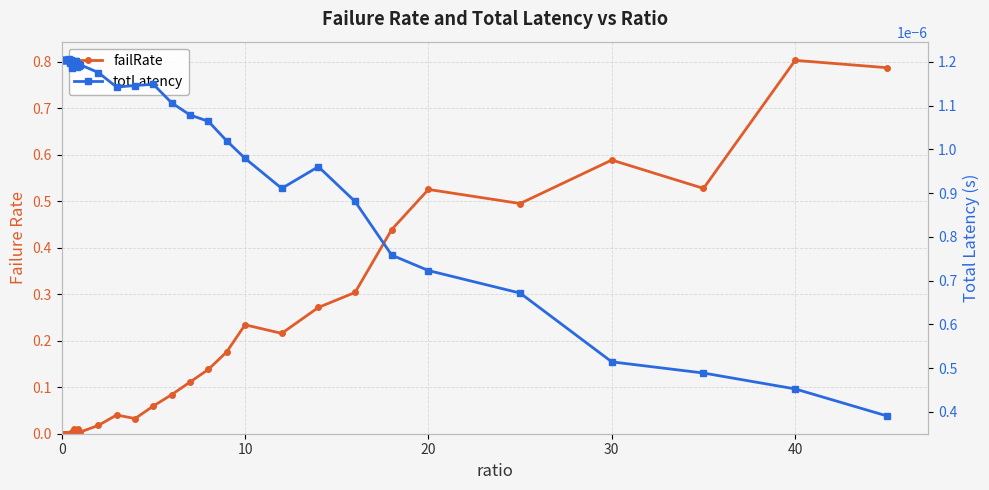

How many lines are shown in the chart?

2